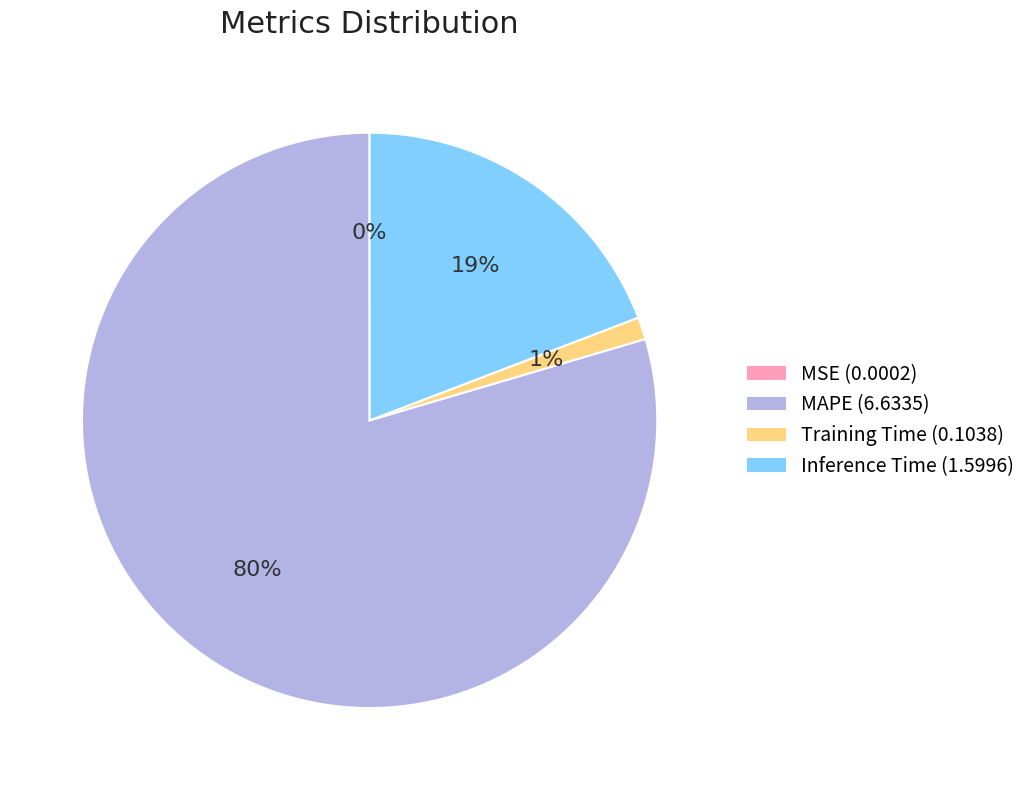

What is the largest slice in the pie chart?

MAPE (6.6335)